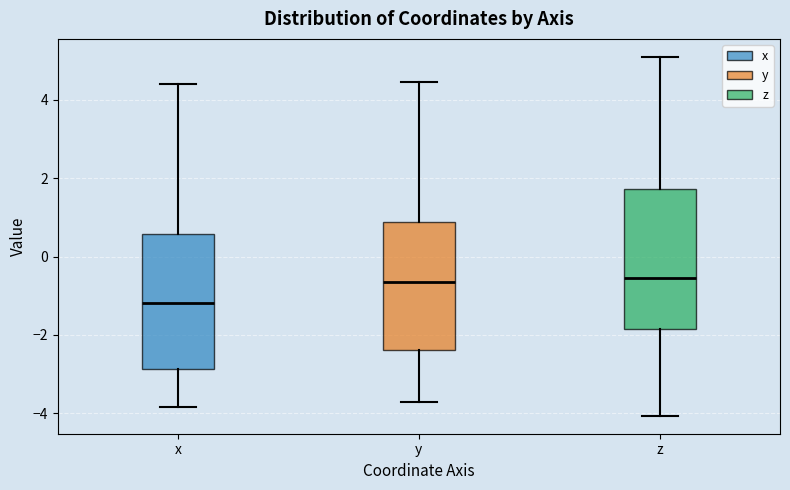

Where does the lower whisker of the box for x end on the y-axis? The values are not printed on the chart, so give them approximately, as read against the axis.

-3.8